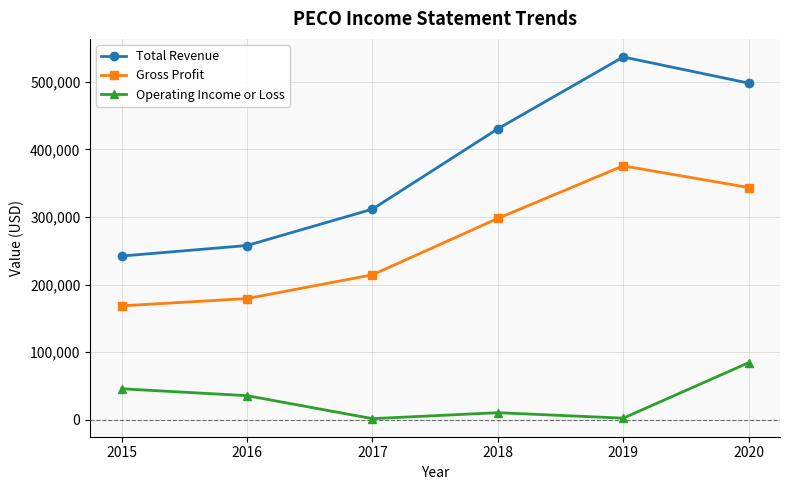

At how many categories does at least one series exceed 473290?

2